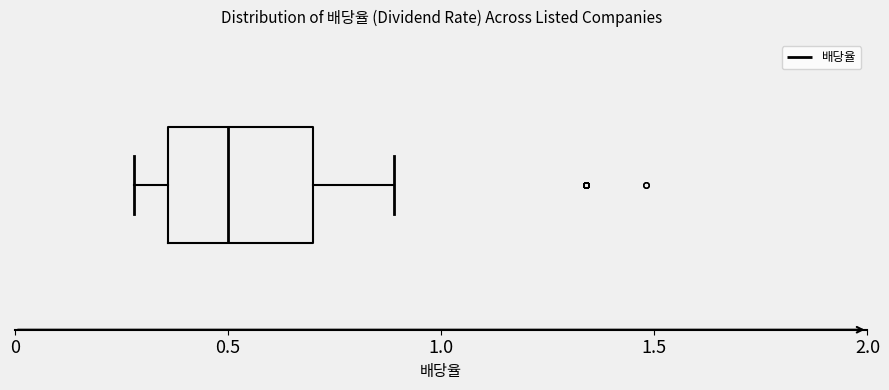

Transcribe this box plot: give where the median line is, the range the box spans, and where the two whiskers end, as read against the x-axis. The values are not printed on the chart, so give them approximately, as read against the axis.

median 0.50, box 0.35 to 0.70, whiskers 0.30 to 0.90